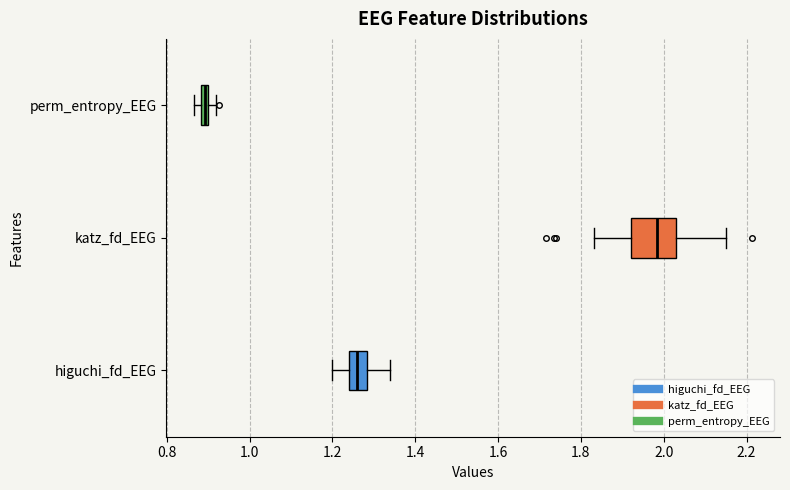

Which box is the widest, from its left edge to its right edge?

katz_fd_EEG